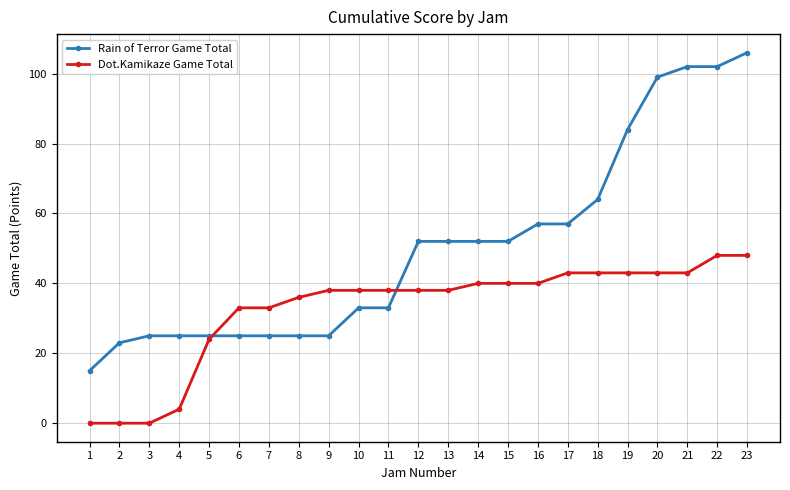

Which series ends up on top after the final intersection of Rain of Terror Game Total and Dot.Kamikaze Game Total?

Rain of Terror Game Total